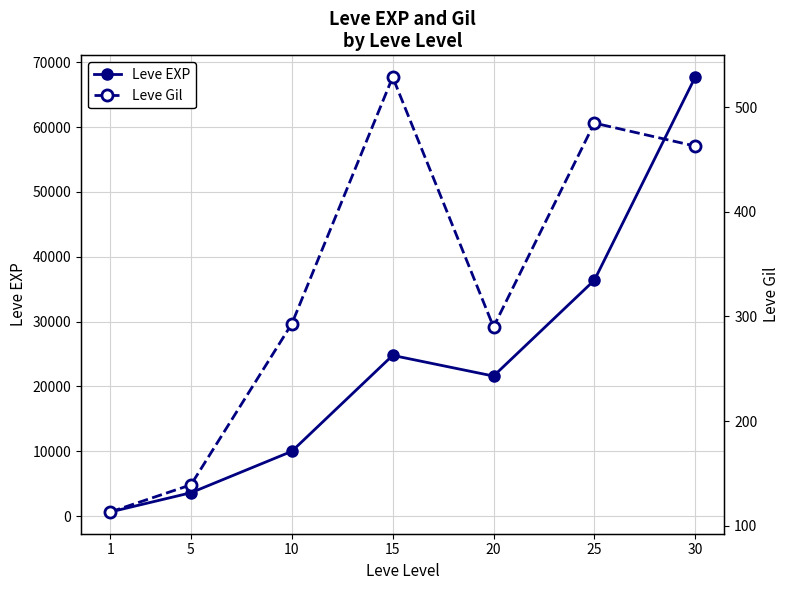

Reading right to left, list all the values displayed in this chart.

Leve EXP: 67730	36390	21600	24790	9990	3600	630
Leve Gil: 463	485	290	529	293	139	113